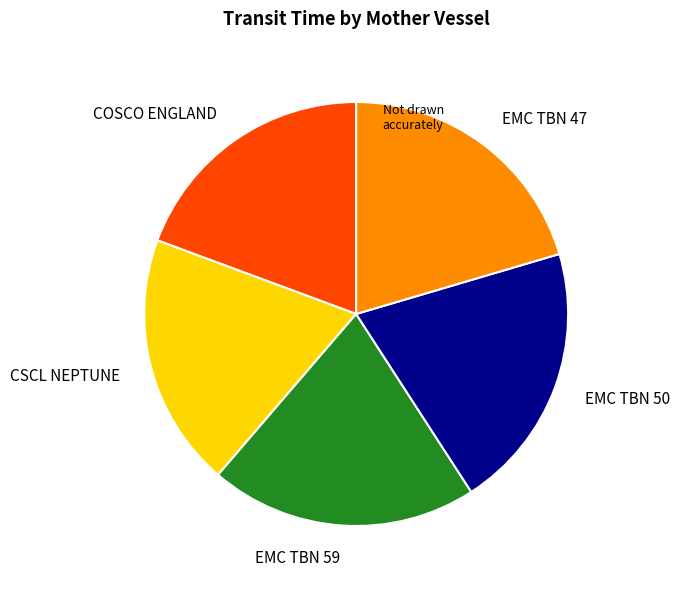

What is the ratio of the value at EMC TBN 59 to the value at EMC TBN 50?

1.0